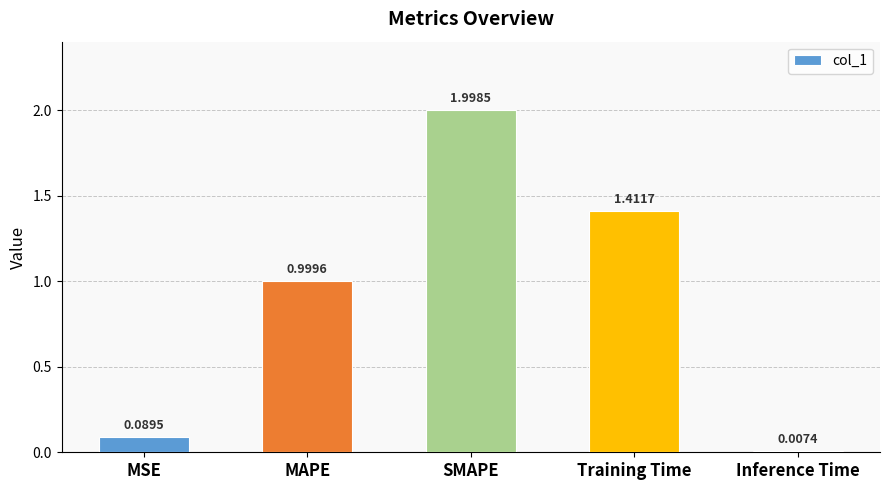

List the labels in order of value, smallest first.

Inference Time, MSE, MAPE, Training Time, SMAPE